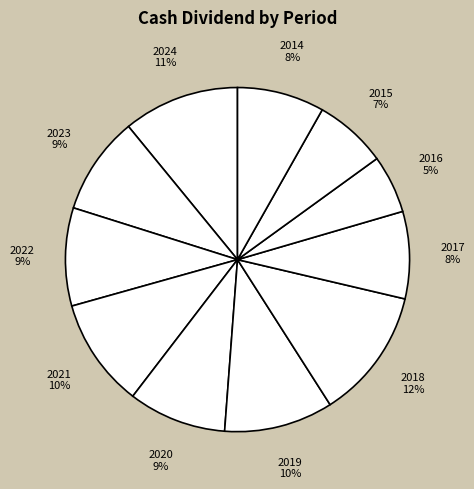

To the nearest percent, what portion does 2014 represent?

8%